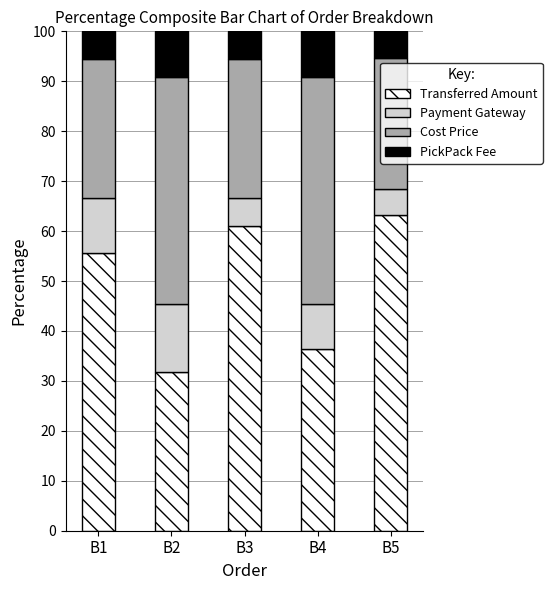

What is the difference between the second highest and second lowest values in the Transferred Amount series?

24.7